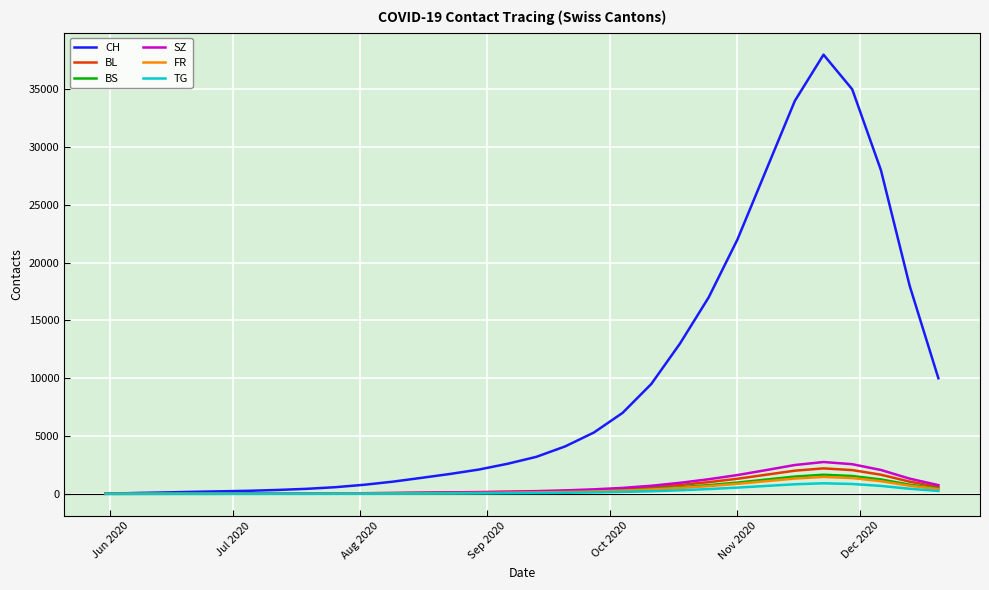

Which series has the widest spread of values?

CH